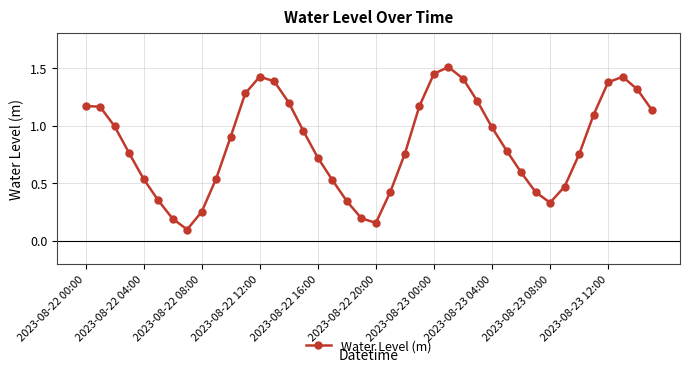

True or false: the data has more than 1 interior local peaks.

True